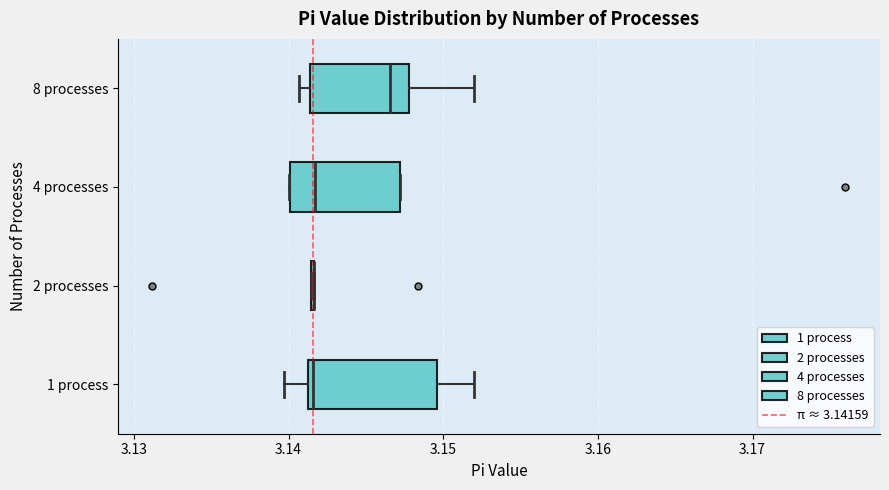

Comparing the boxes themselves (not the whiskers), which one is the widest?

1 process